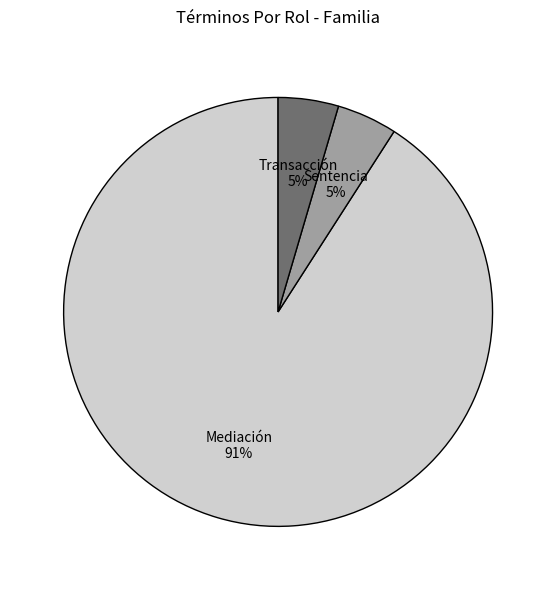

Which has a higher value, Sentencia or Mediación?

Mediación